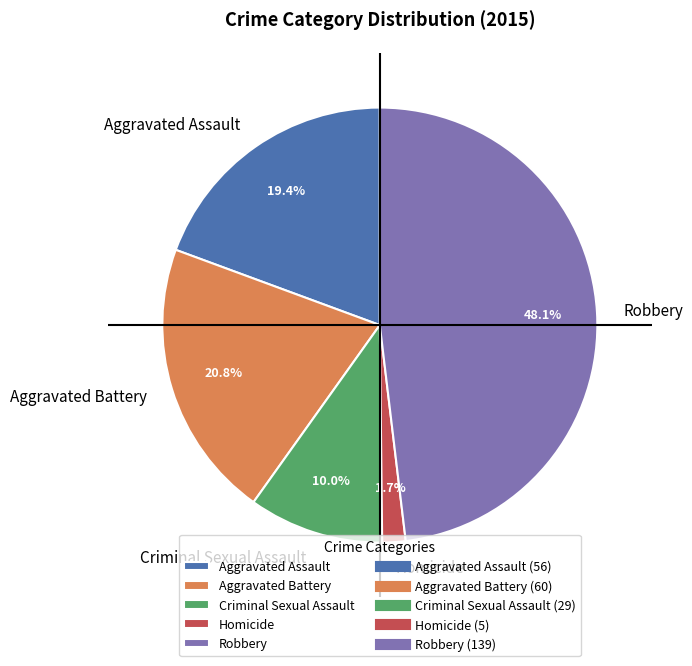

Between Aggravated Battery and Criminal Sexual Assault, which is larger?

Aggravated Battery